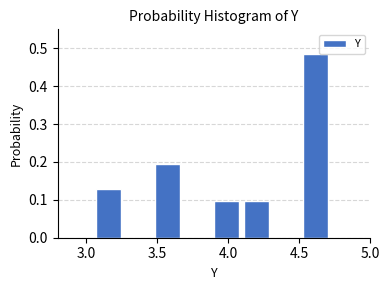

Over which range of the x-axis is the bar tallest?

4.50 to 4.70